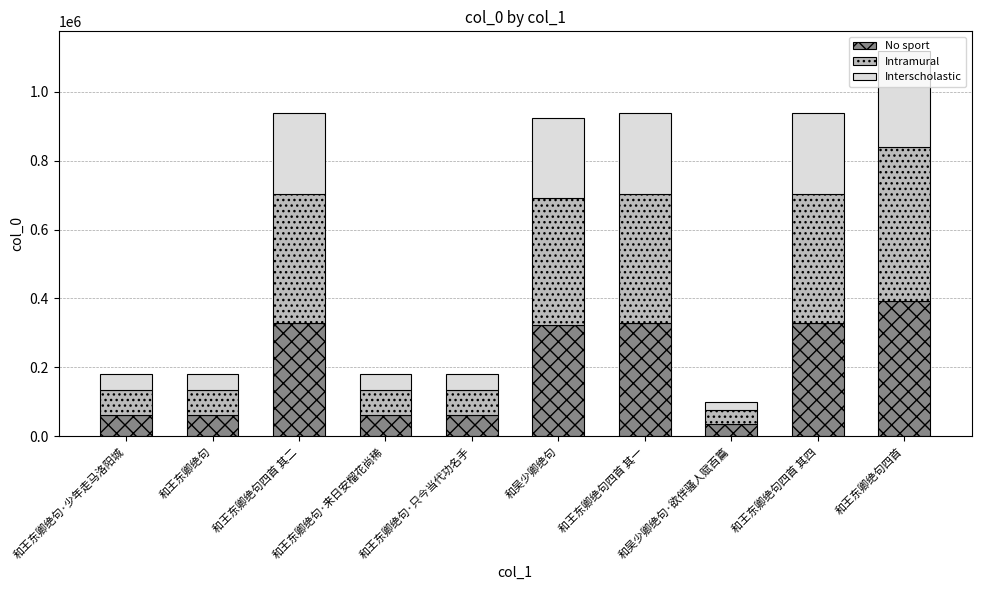

What is the minimum value for No sport?

35190.4